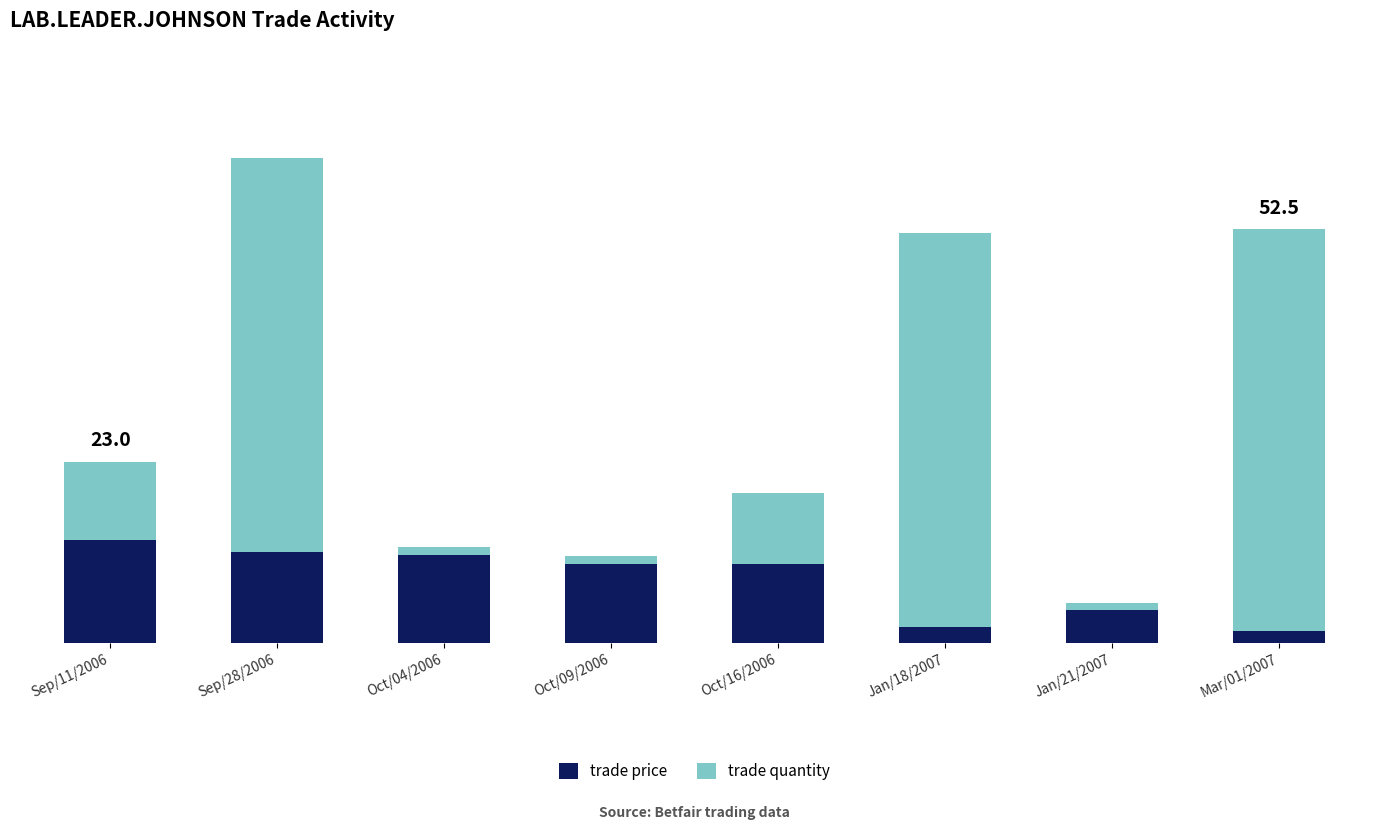

What is the difference between the second highest and minimum values in the trade quantity series?

49.0